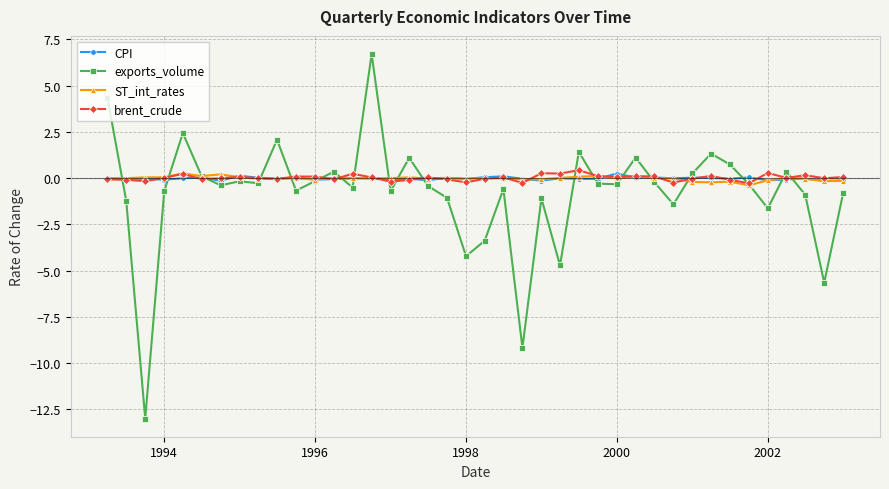

At how many categories does at least one series exceed -11?

40